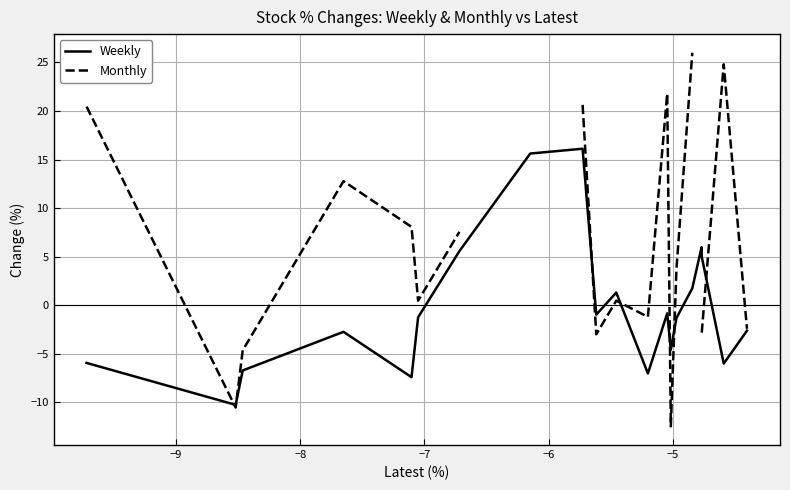

How many positive values does the Weekly series have?

7